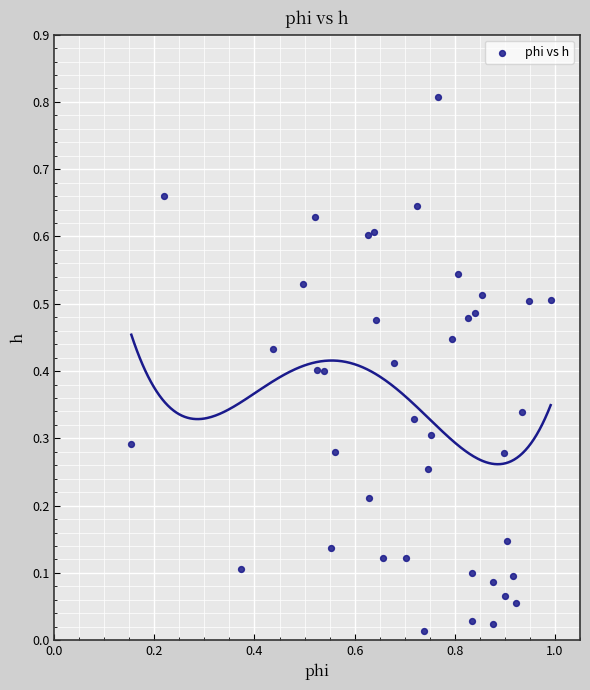

What is the range of X values (max minus min)?

0.8